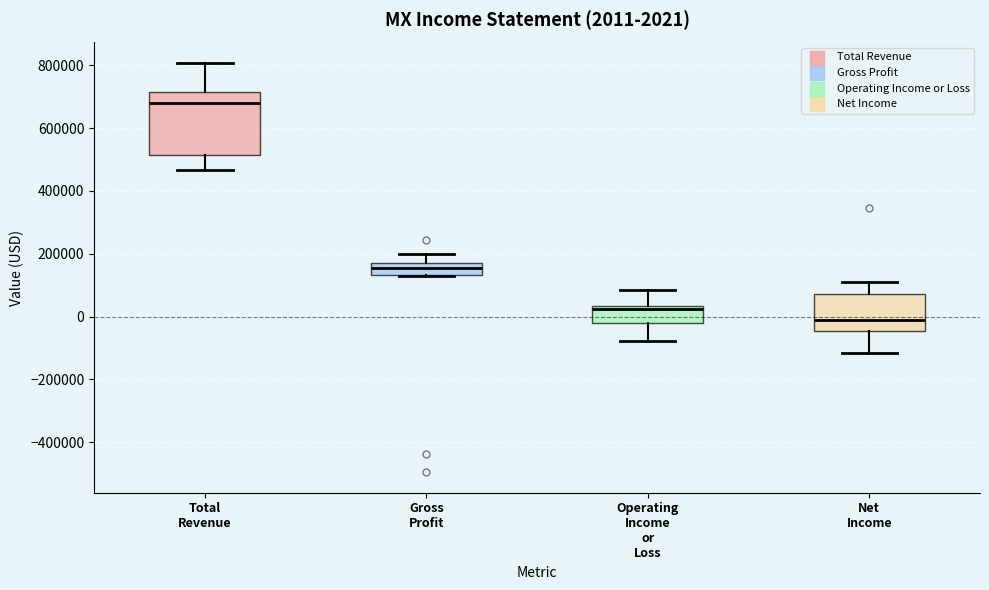

Comparing the boxes themselves (not the whiskers), which one is the tallest?

Total Revenue